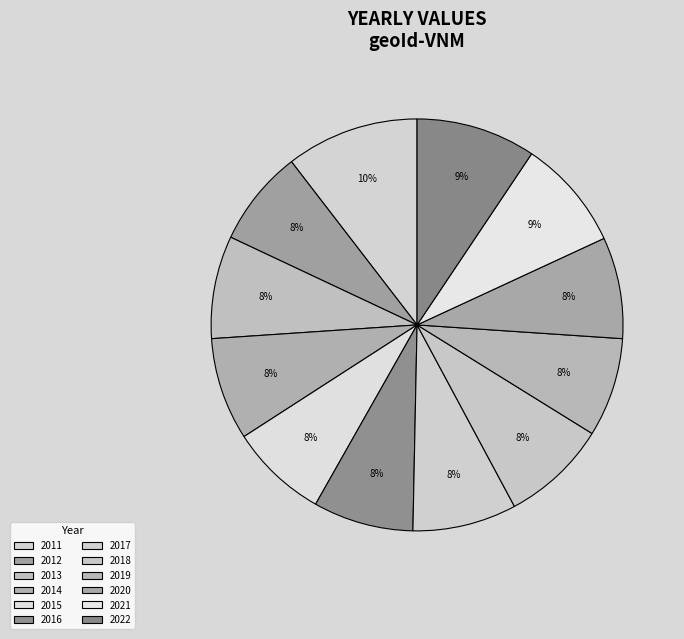

To the nearest percent, what percentage of the pie is 2021?

9%